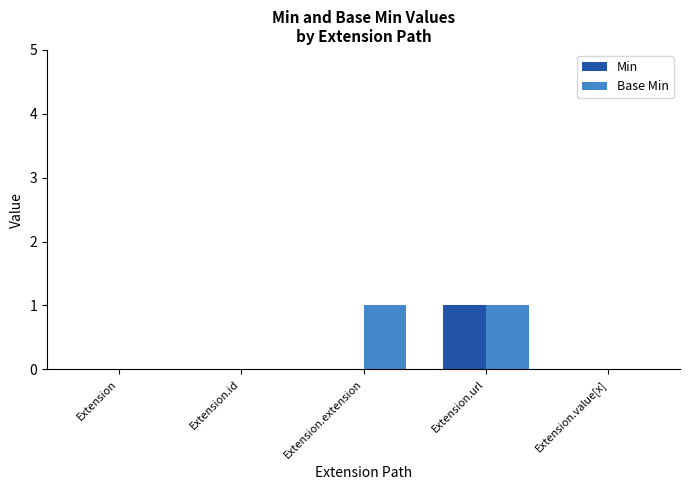

Is it true that Base Min equals 1 at Extension.extension?

True